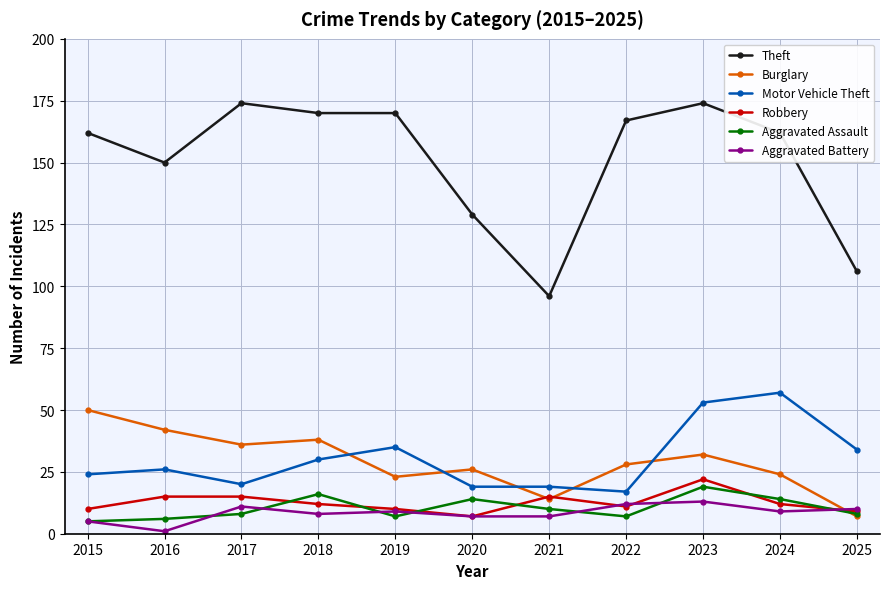

What is the approximate value of Burglary at 2016?

42